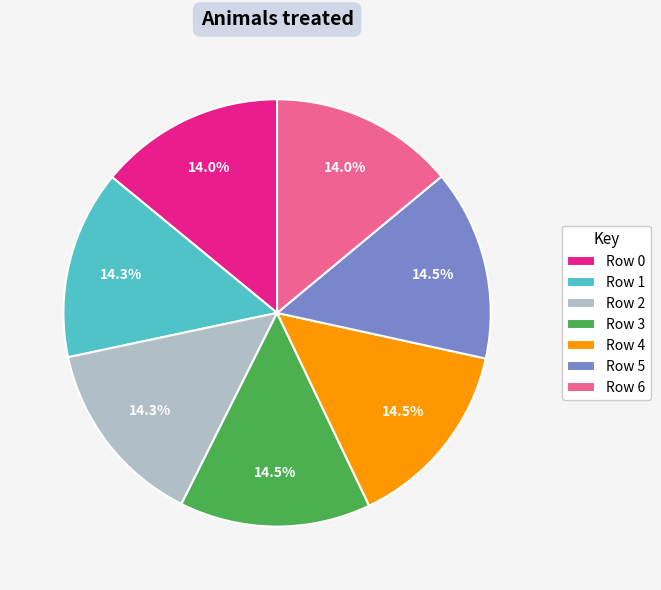

Is Row 0 the majority of the pie?

No